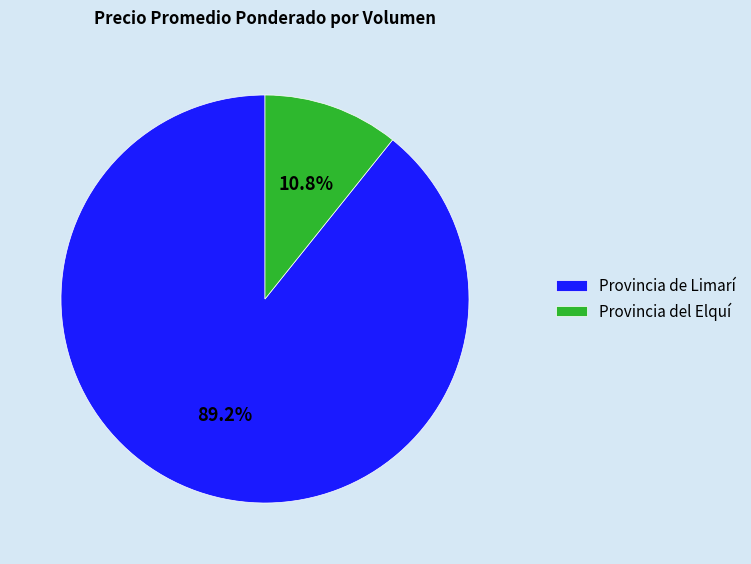

How many segments does this pie chart have?

2